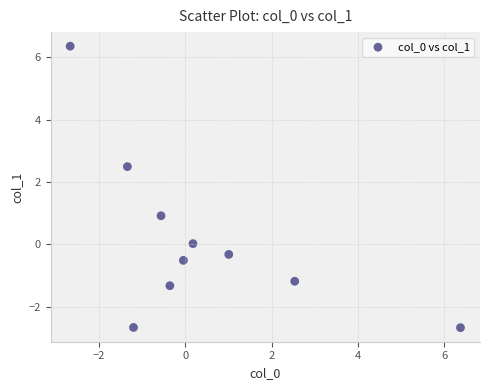

What is the average X value?

0.4